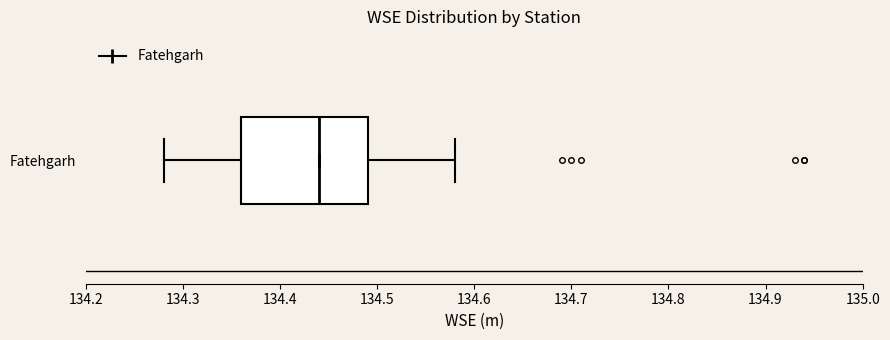

Read this box plot against the x-axis: the position of the median line, the range covered by the box, and the ends of both whiskers. The values are not printed on the chart, so give them approximately, as read against the axis.

median 134.44, box 134.36 to 134.49, whiskers 134.28 to 134.58